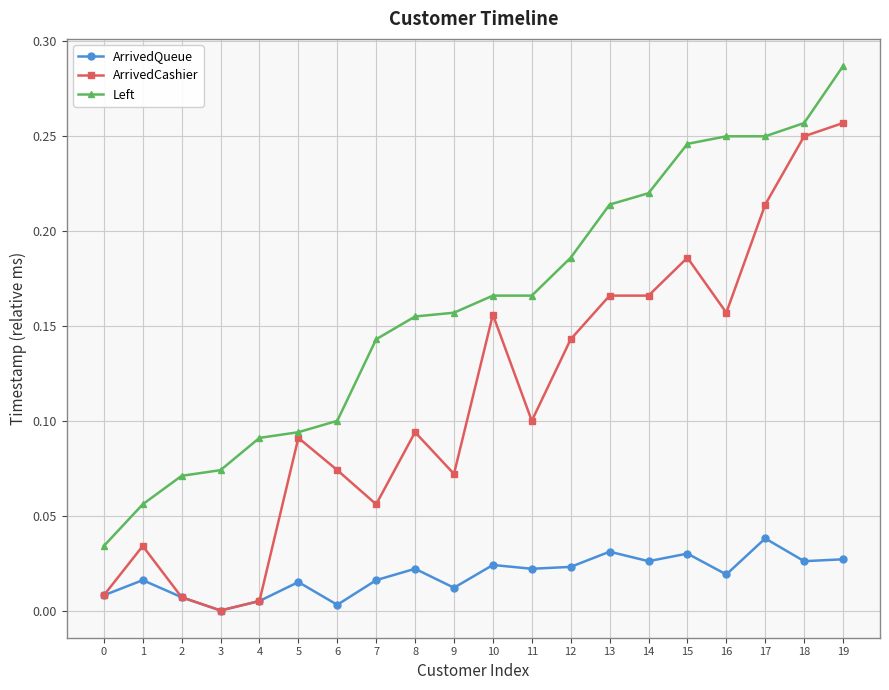

True or false: ArrivedQueue and Left cross at least once.

False